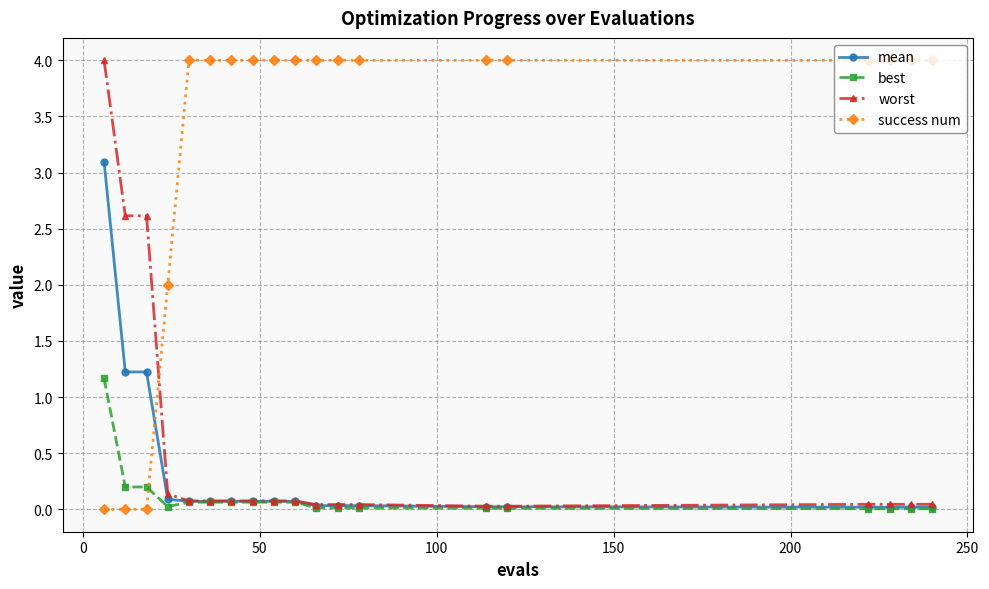

What is the greatest value displayed?

4.0